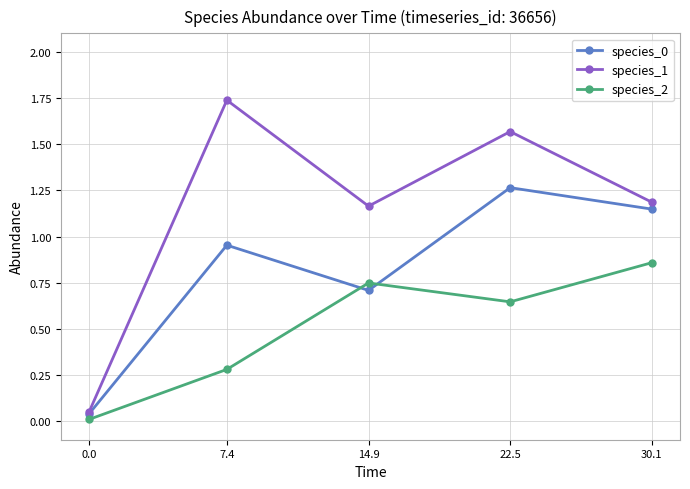

Between 22.5 and 30.1, which series saw the biggest shift?

species_1